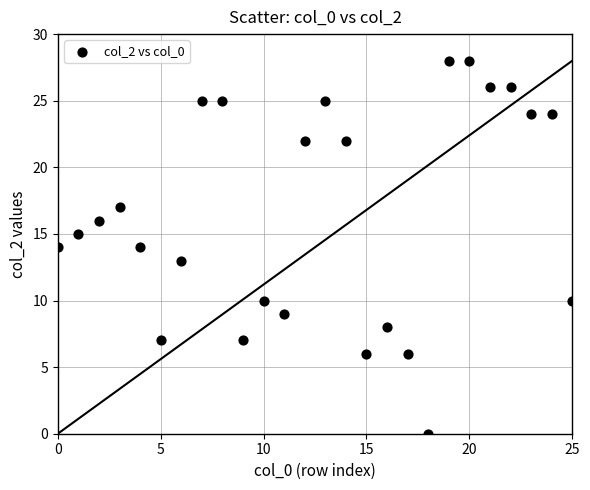

What is the range of Y values (max minus min)?

28